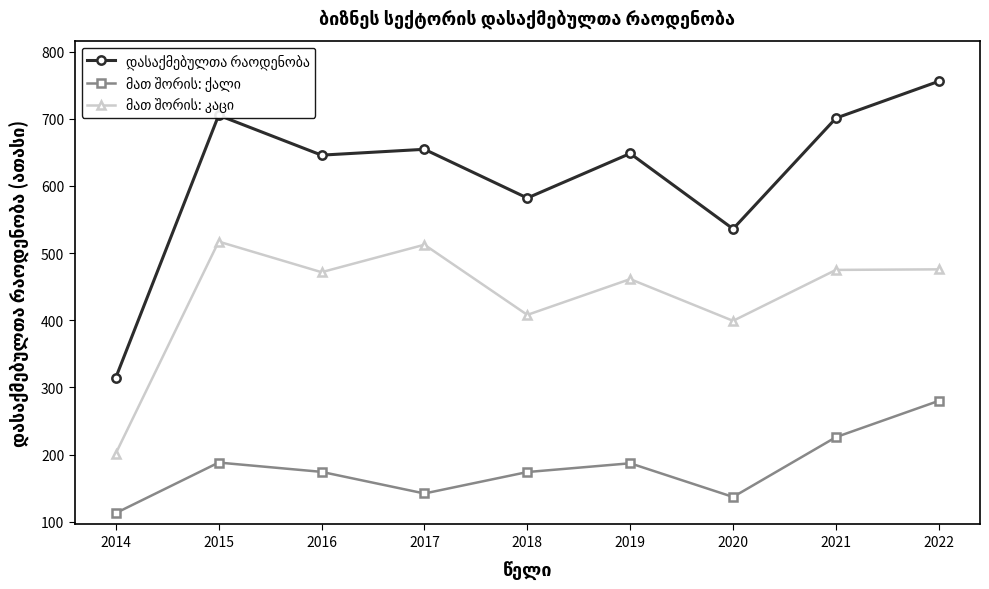

What is the difference between the highest and lowest values at 2022?

475.8